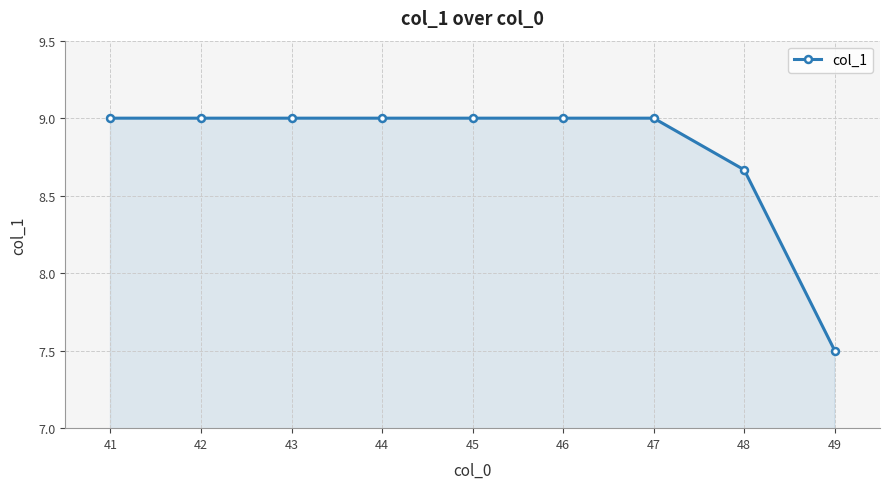

Does the chart have visible grid lines?

Yes